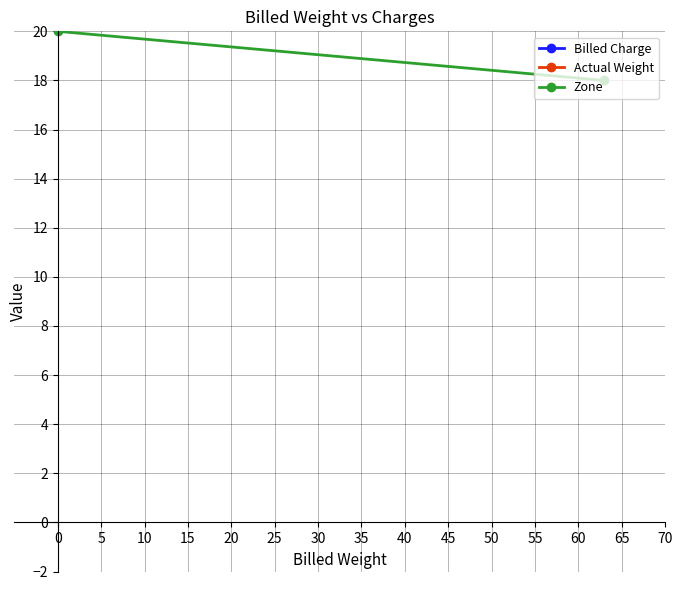

Is it true that Actual Weight equals 107.9 at 5?

False